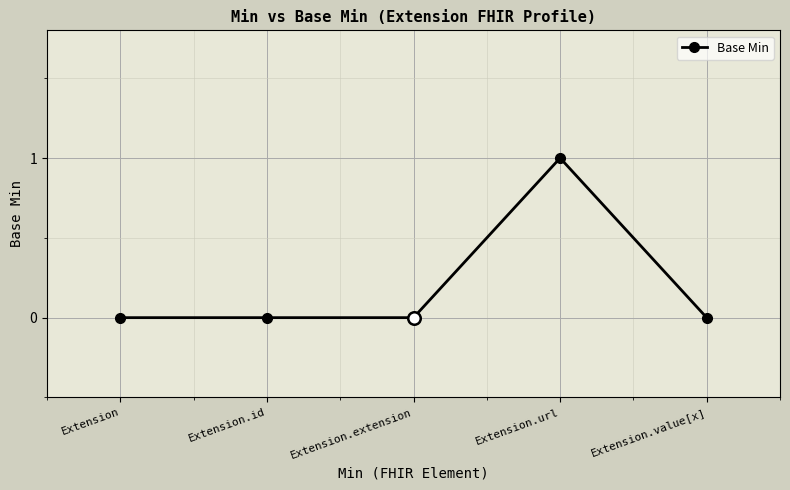

True or false: the data has more than 2 interior local peaks.

False